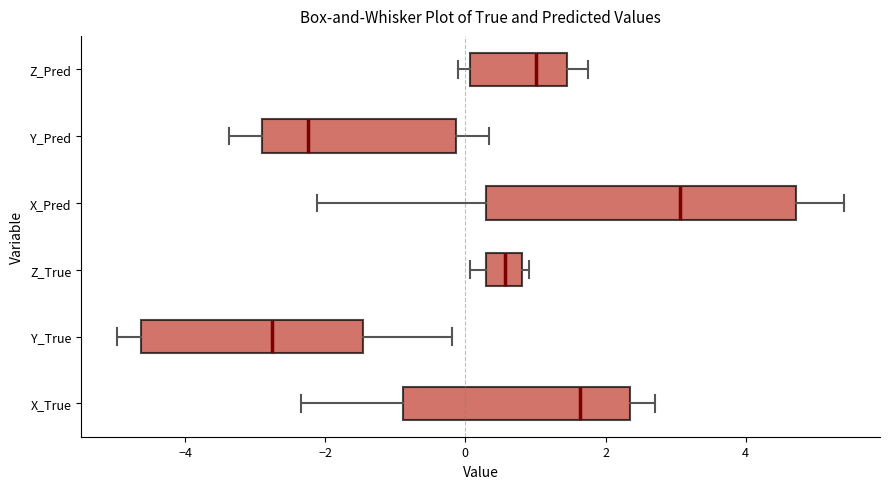

Which box has the furthest to the left median line?

Y_True